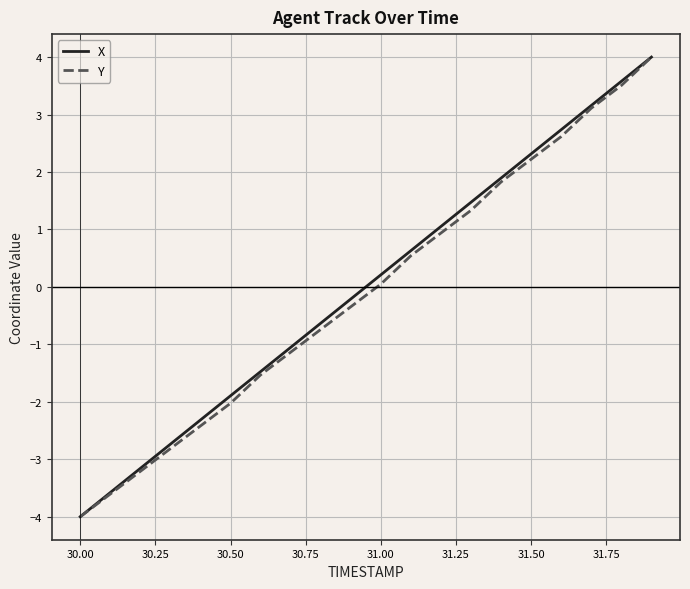

What is the greatest value displayed?

4.0